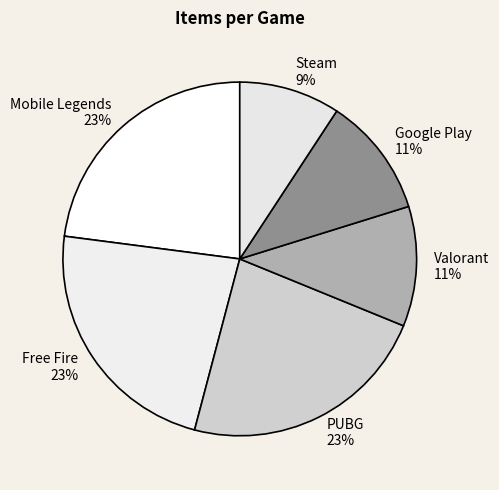

To the nearest percent, what is the difference between the Google Play and PUBG slice percentages?

12%